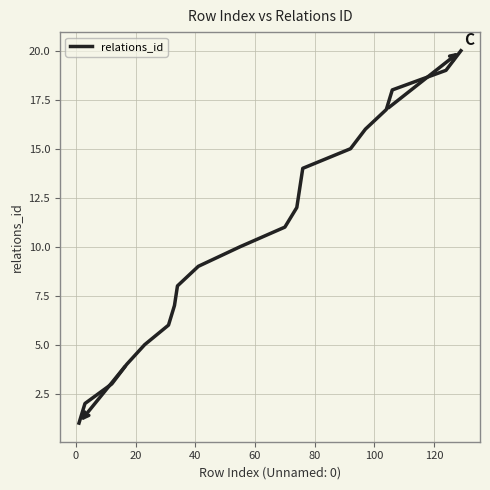

What is the difference between the maximum and minimum values?

19